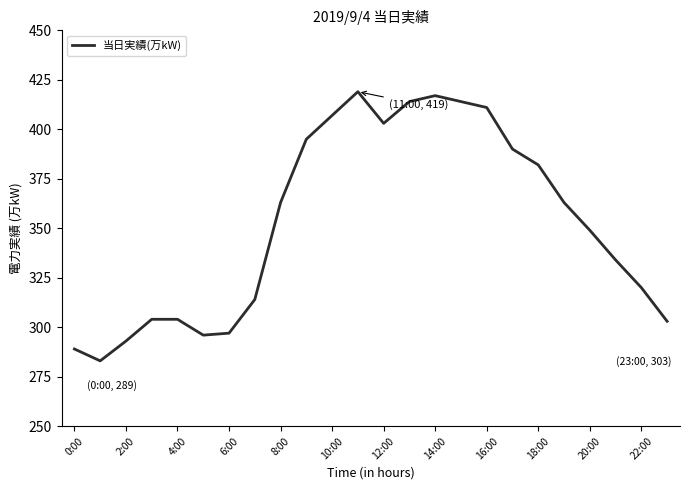

Reading left to right, what are all the values shown in this chart?

289	283	293	304	304	296	297	314	363	395	407	419	403	414	417	414	411	390	382	363	349	334	320	303